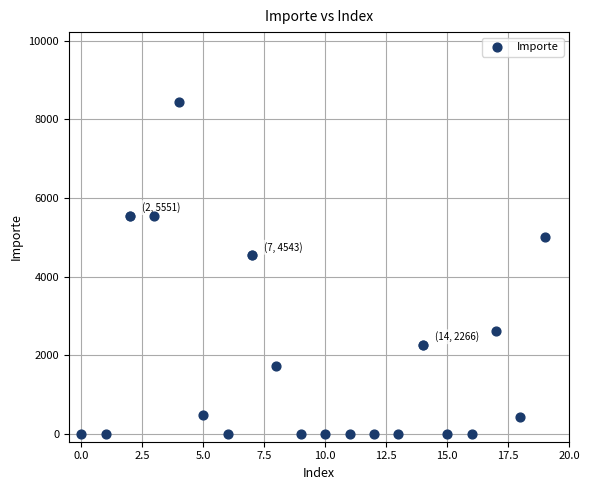

What Y value in the scatter plot is closest to 4227?

4543.1